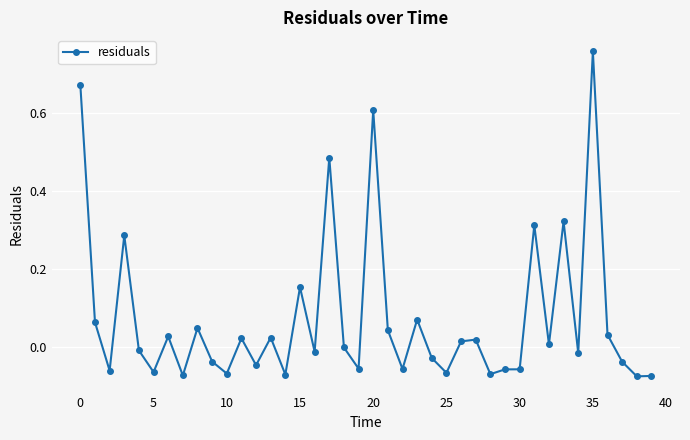

True or false: there are more than 2 points higher than both neighbors.

True